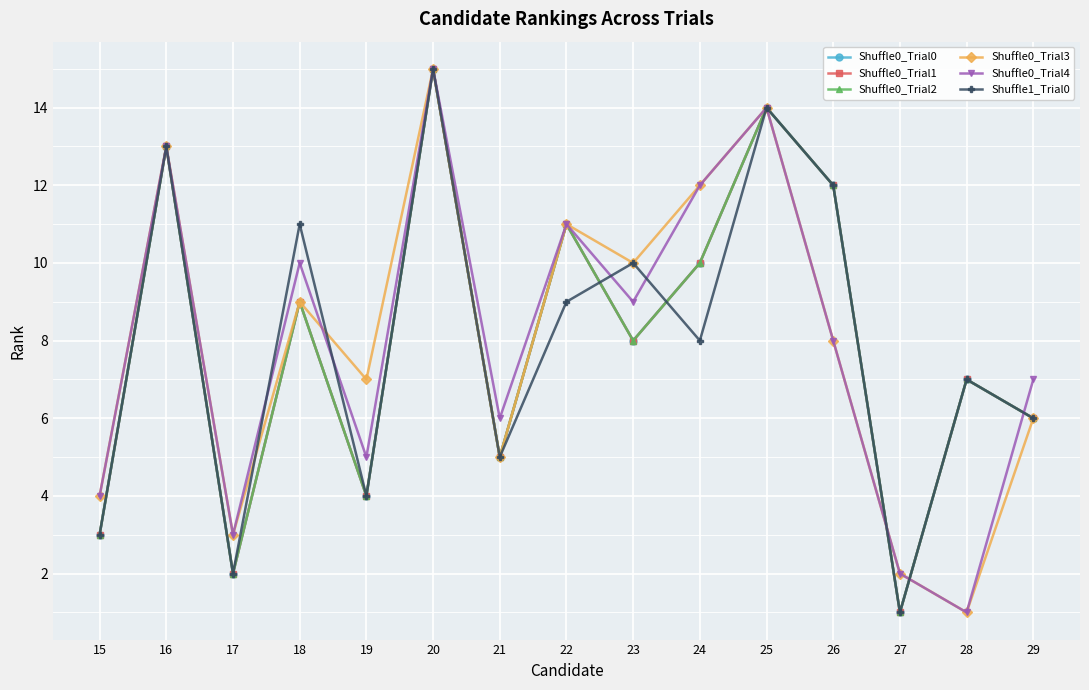

Does the chart have visible grid lines?

Yes